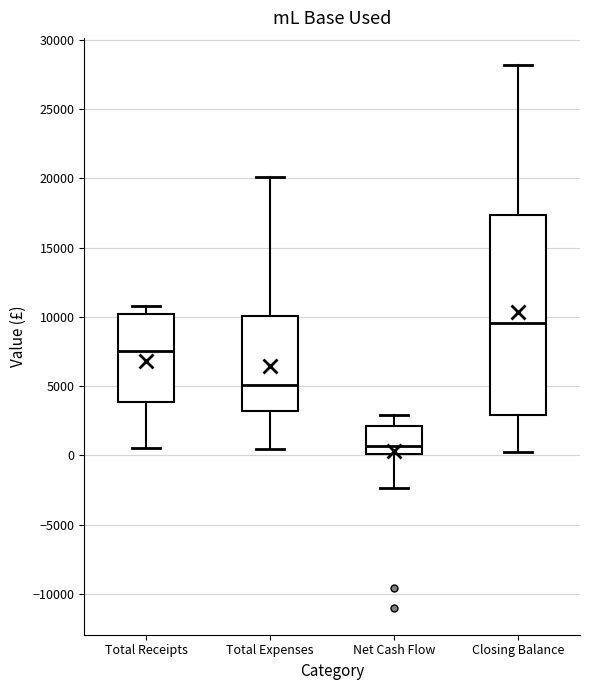

Which box is the tallest, from its lower edge to its upper edge?

Closing Balance